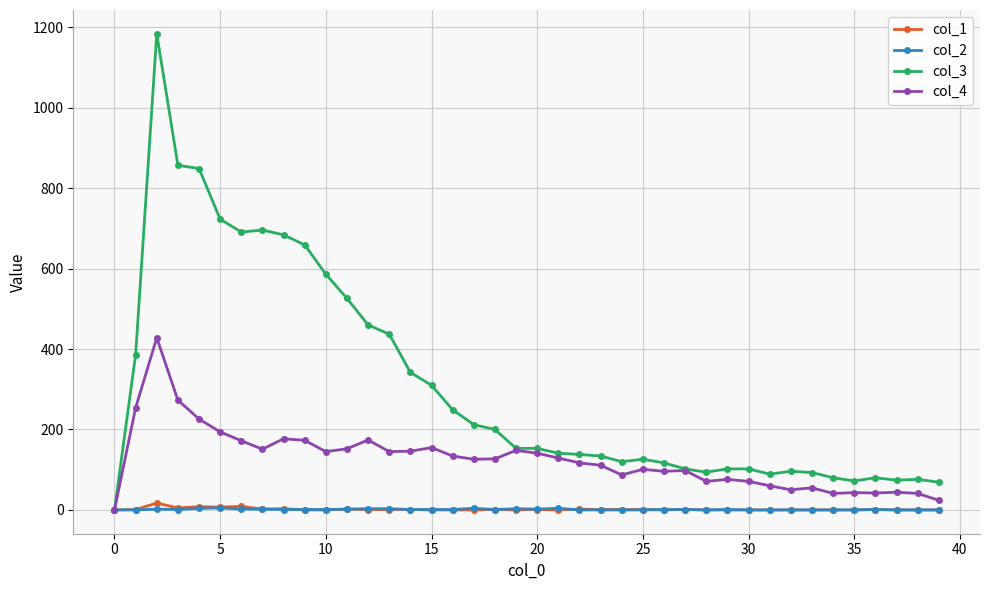

Which series has the largest total across all categories?

col_3